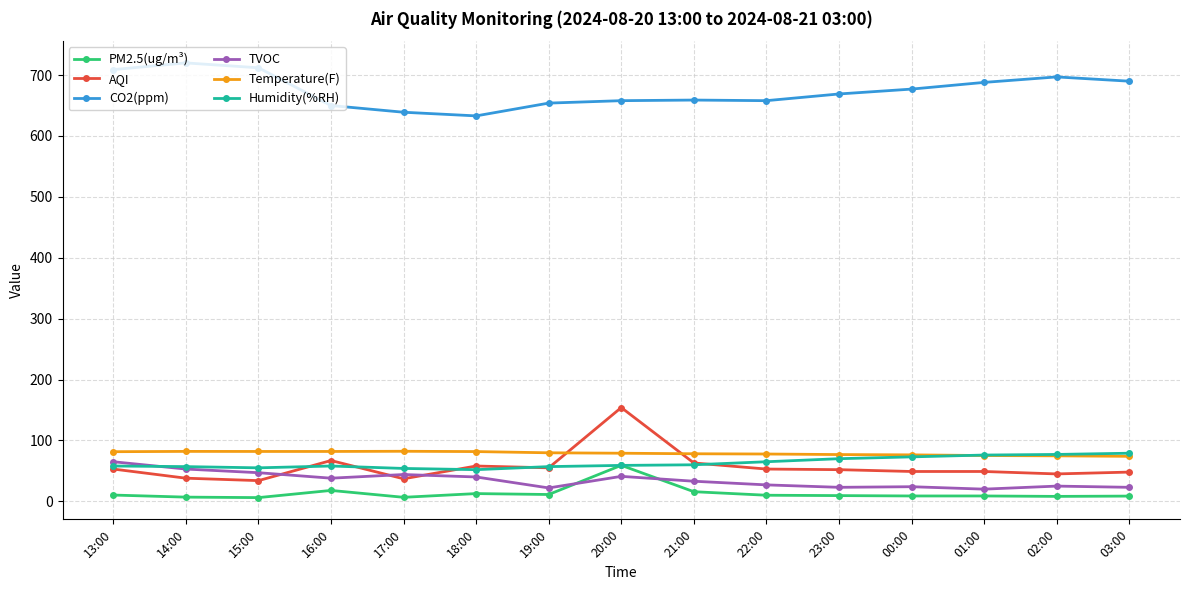

At which label is AQI closest to 94?

16:00